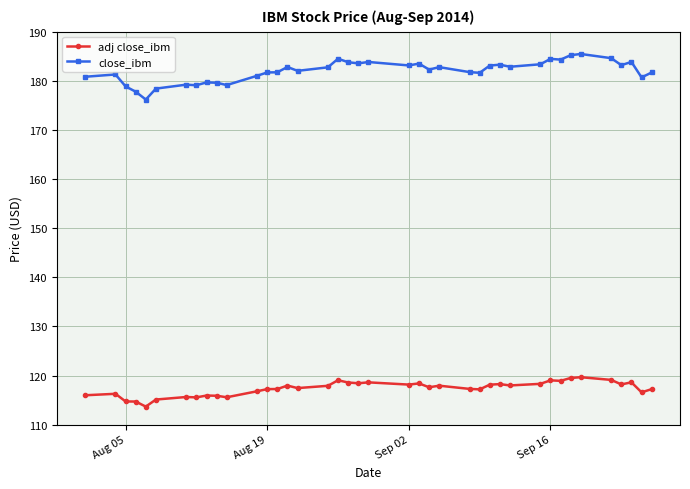

True or false: adj close_ibm has more than 1 interior local peaks.

True